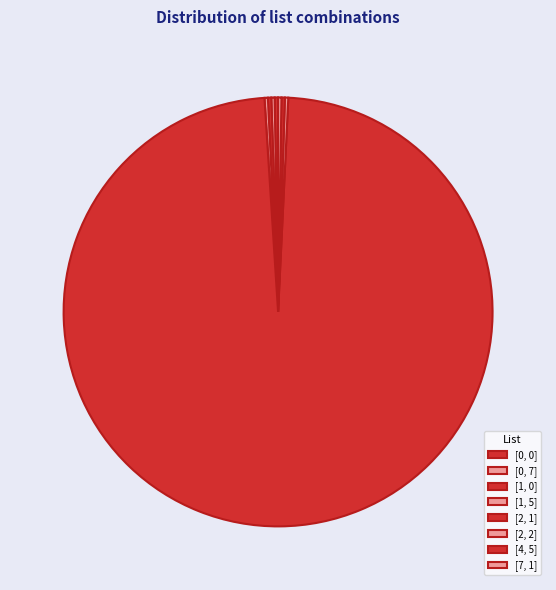

How much of the chart is everything except [0, 7]?

99.7%